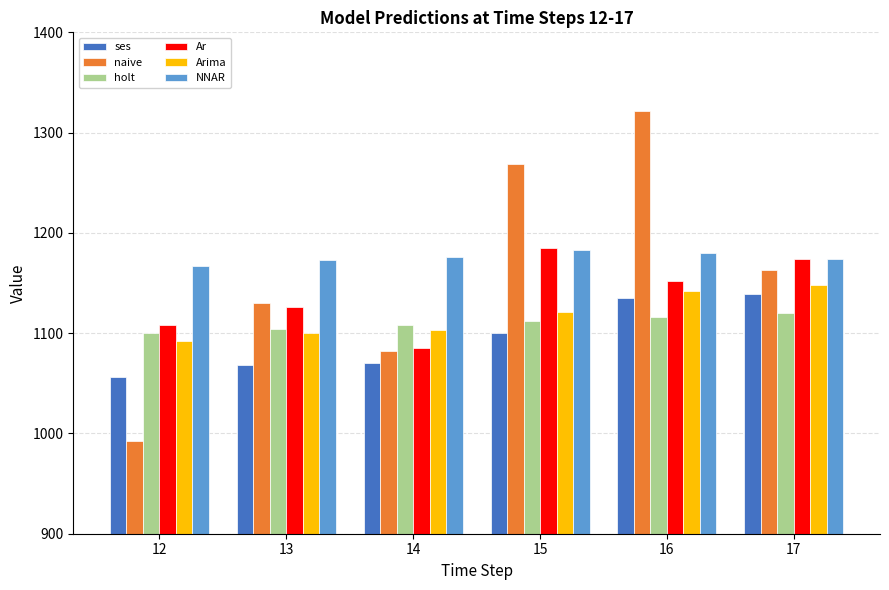

What is the value of the ses bar at the 3rd from the left?

1070.0